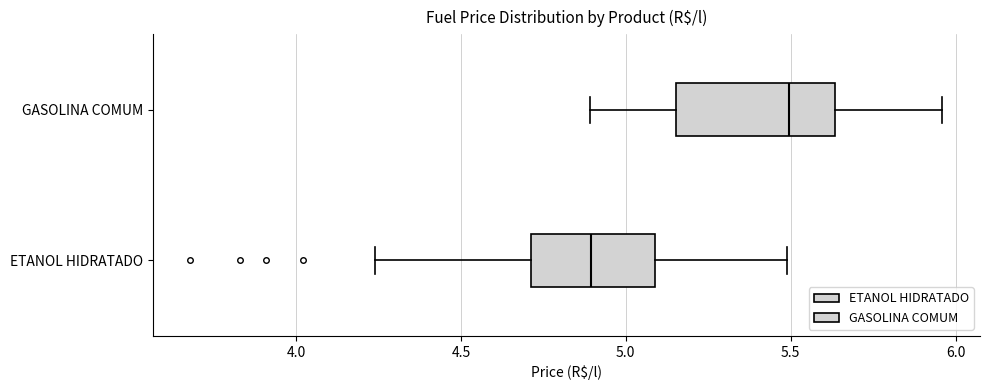

Which box is the widest, from its left edge to its right edge?

GASOLINA COMUM